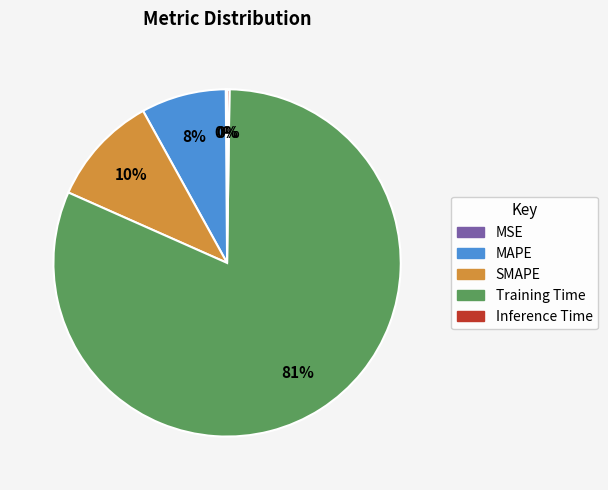

To the nearest percent, what is the difference between the MAPE and SMAPE slice percentages?

2%